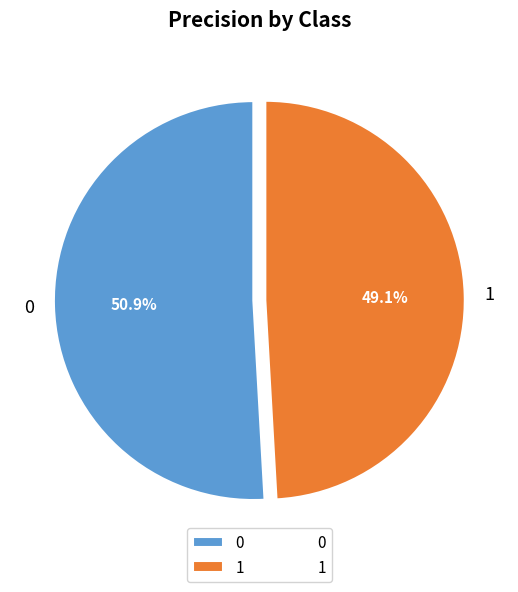

What percentage is the 1 slice, to the nearest percent?

49%